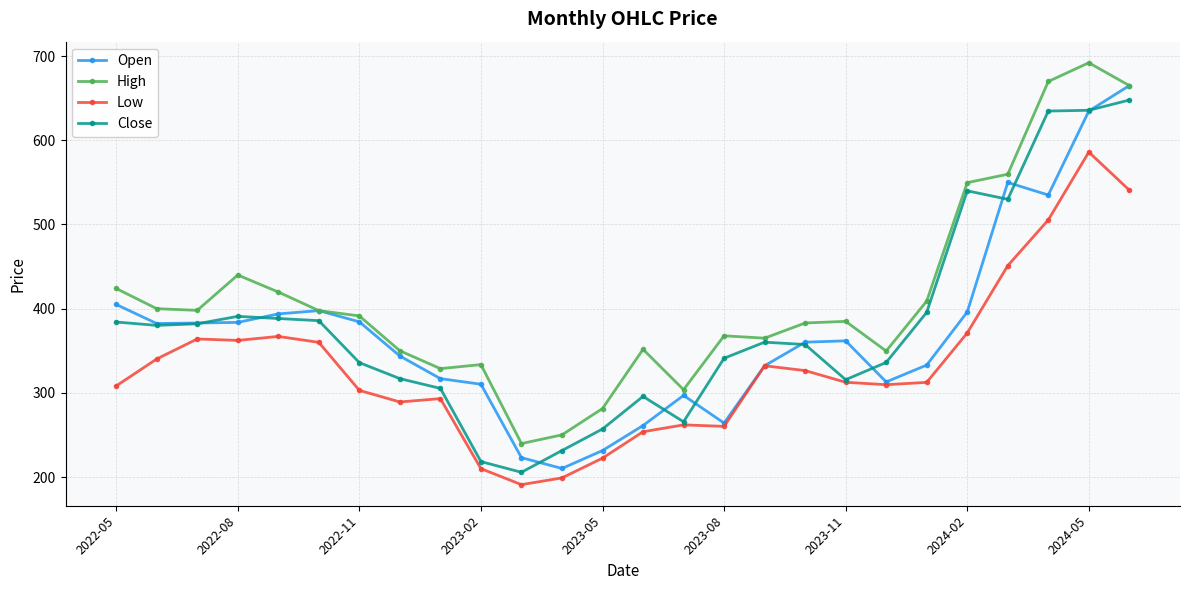

What is the maximum value for Open?

665.0